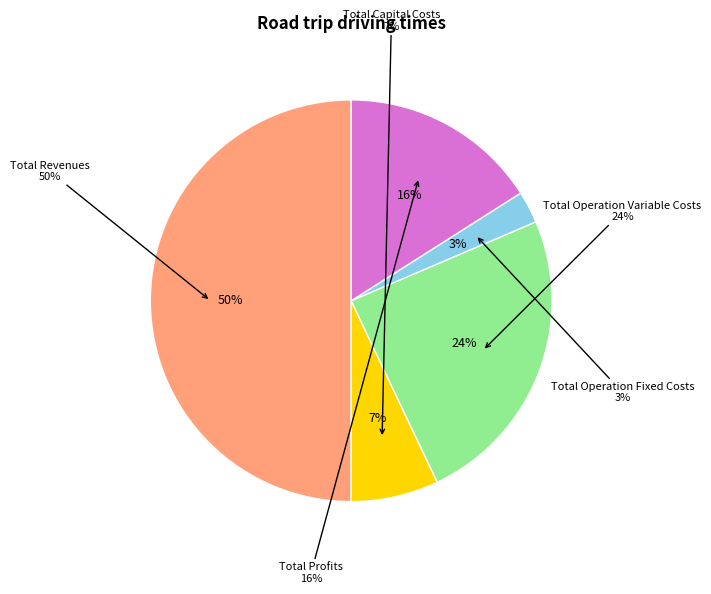

Between Total Revenues and Total Profits, which is larger?

Total Revenues